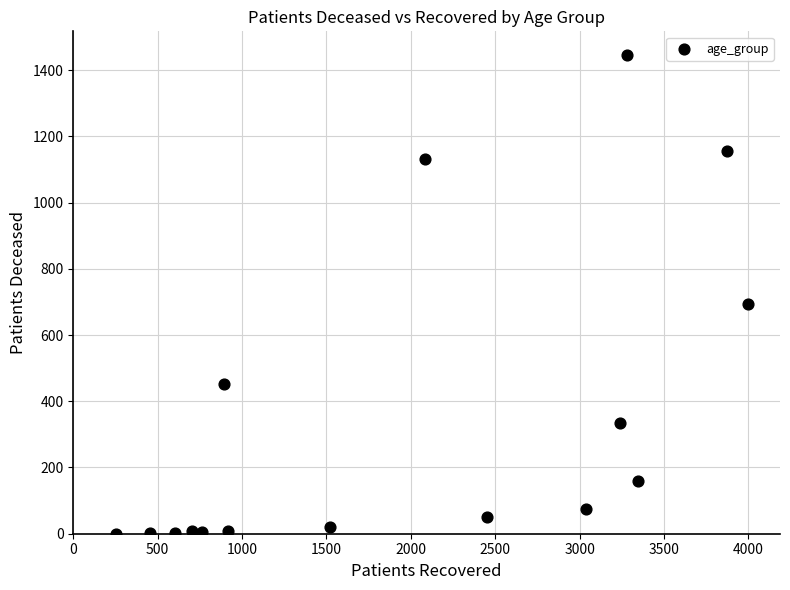

What Y value in the scatter plot is closest to 722?

695